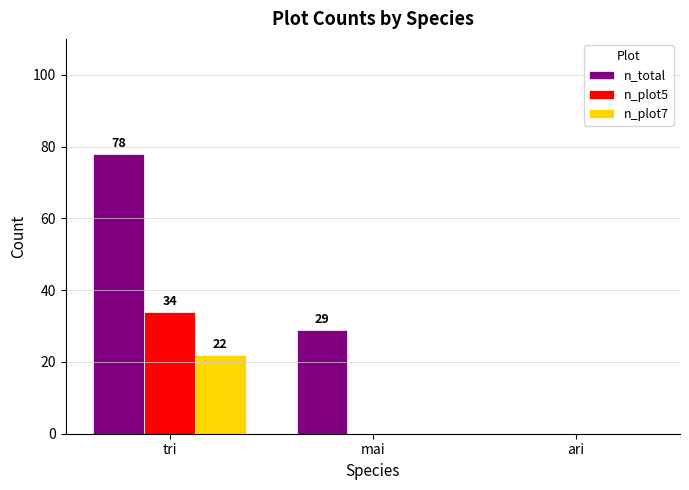

Does the chart contain stacked bars?

No